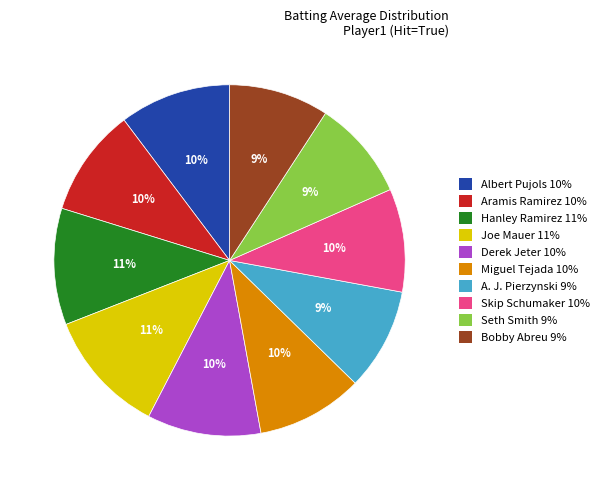

Count the number of slices in the pie.

10